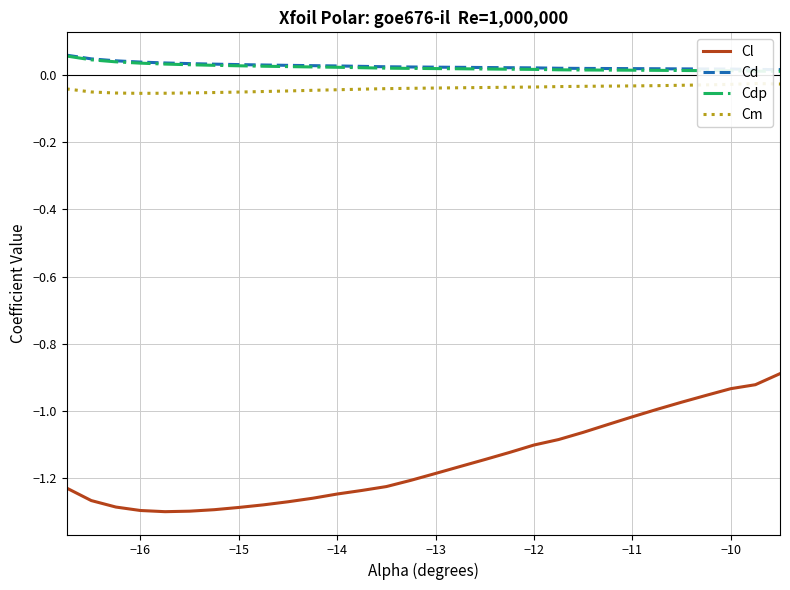

True or false: Cl and Cd cross at least once.

False